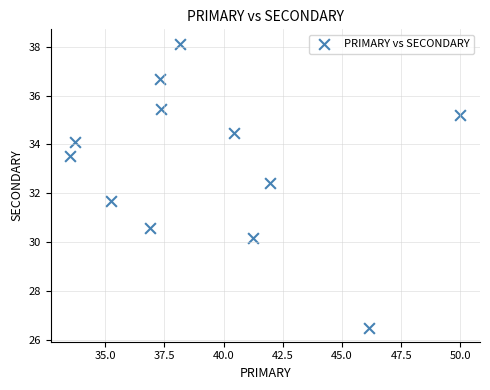

What is the range of Y values (max minus min)?

11.6